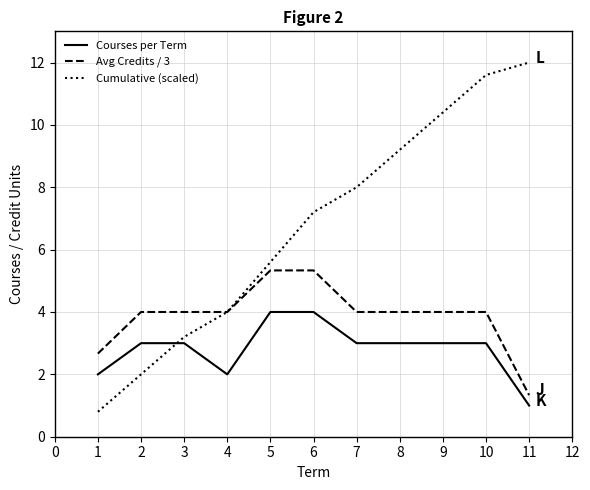

True or false: Avg Credits / 3 and Courses per Term intersect in this chart.

False